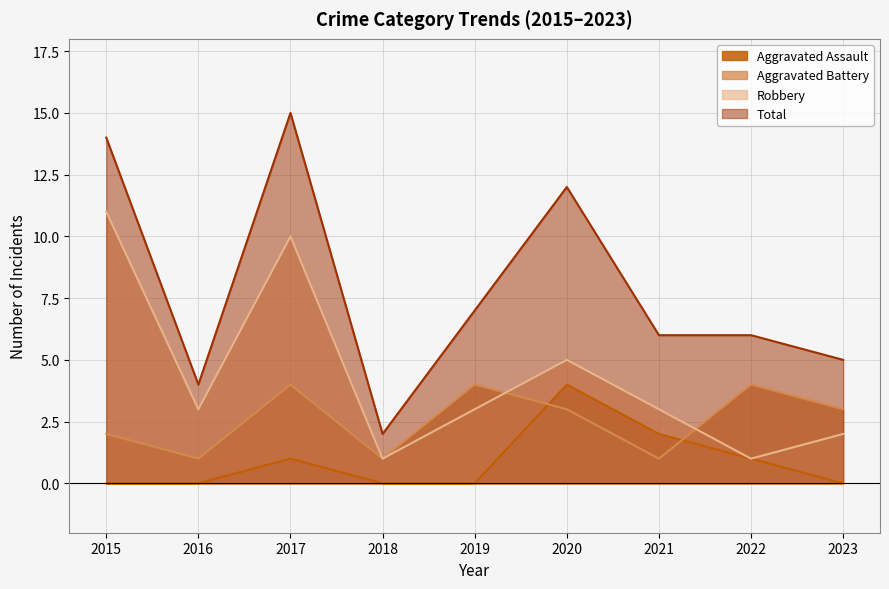

What is the difference between the Aggravated Battery values at 2018 and 2022?

3